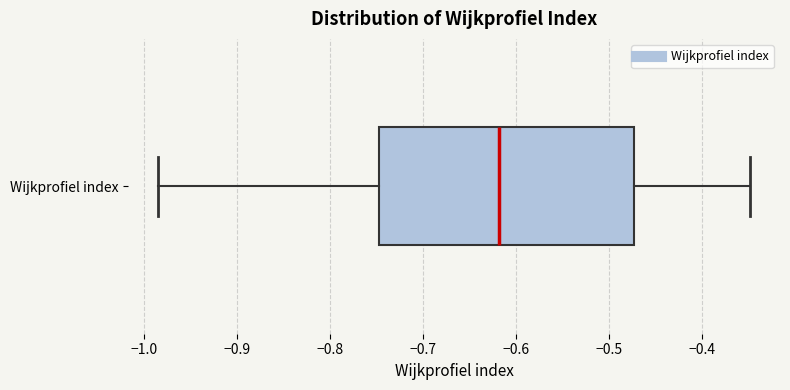

Where does the right whisker of the box for Wijkprofiel index end on the x-axis? The values are not printed on the chart, so give them approximately, as read against the axis.

-0.35